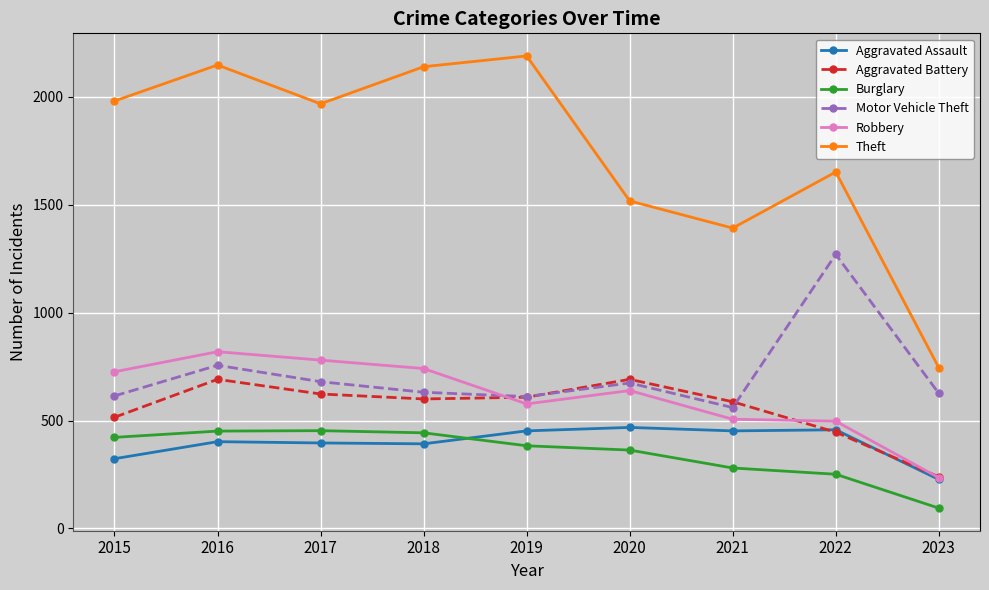

Which category has the lowest value in the Motor Vehicle Theft series?

2021